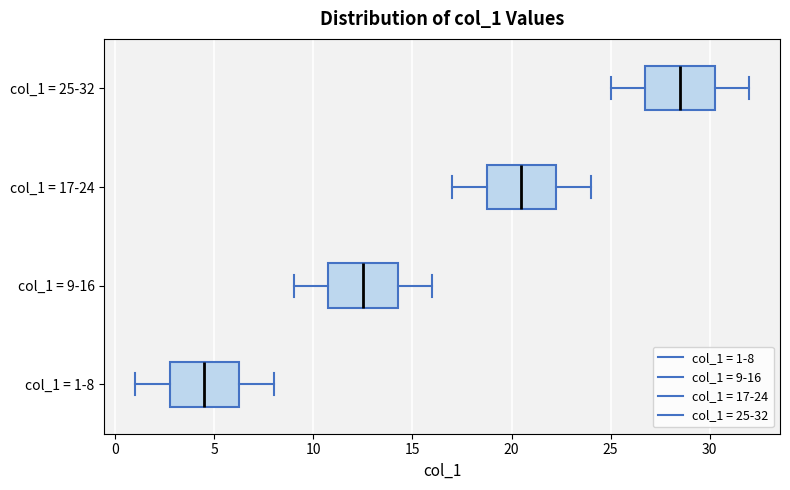

Reading bottom to top, read every box against the x-axis: the position of its median line, the range the box covers, and the ends of its whiskers. The values are not printed on the chart, so give them approximately, as read against the axis.

col_1 = 1-8: median 4.5, box 3.0 to 6.5, whiskers 1.0 to 8.0
col_1 = 9-16: median 12.5, box 11.0 to 14.5, whiskers 9.0 to 16.0
col_1 = 17-24: median 20.5, box 19.0 to 22.5, whiskers 17.0 to 24.0
col_1 = 25-32: median 28.5, box 27.0 to 30.5, whiskers 25.0 to 32.0